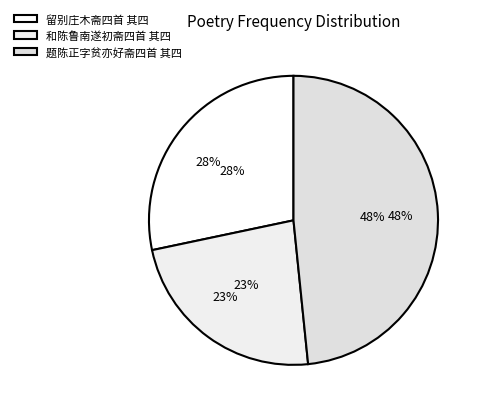

Is 题陈正字贫亦好斋四首 其四 the majority of the pie?

No